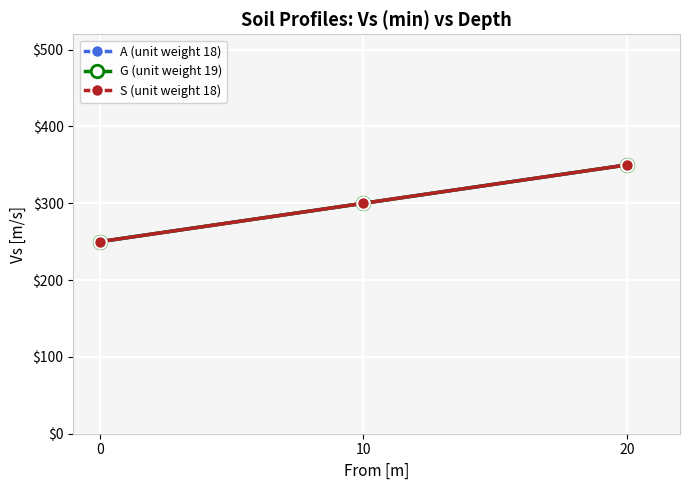

Does the chart have visible grid lines?

Yes